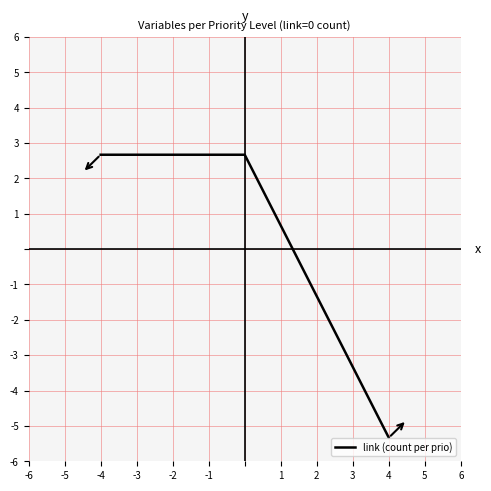

What is the smallest value displayed?

-5.3